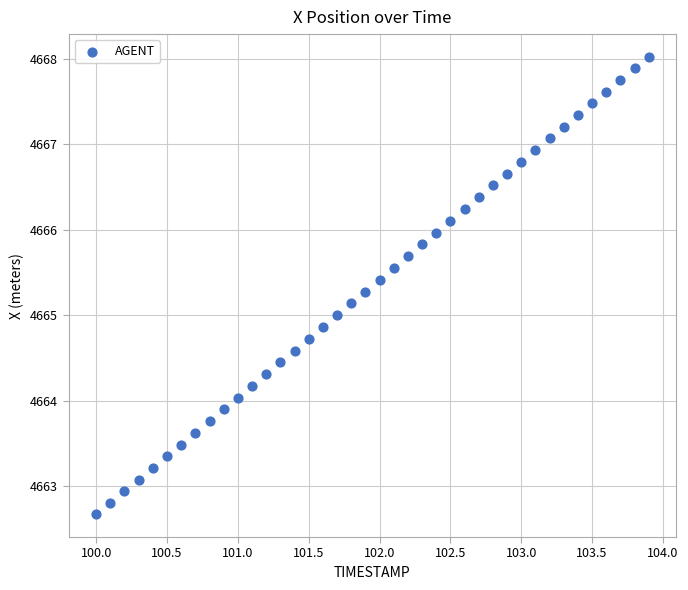

What is the range of X values (max minus min)?

3.9